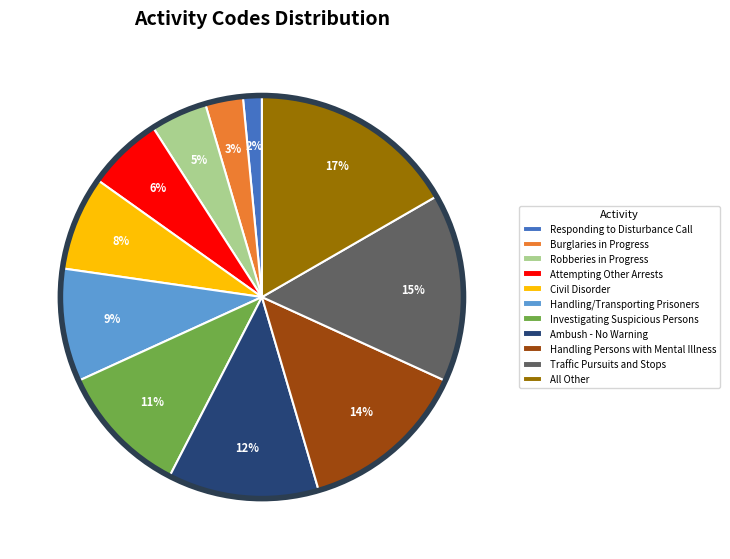

Do Investigating Suspicious Persons and Burglaries in Progress together represent more than half of the pie?

No